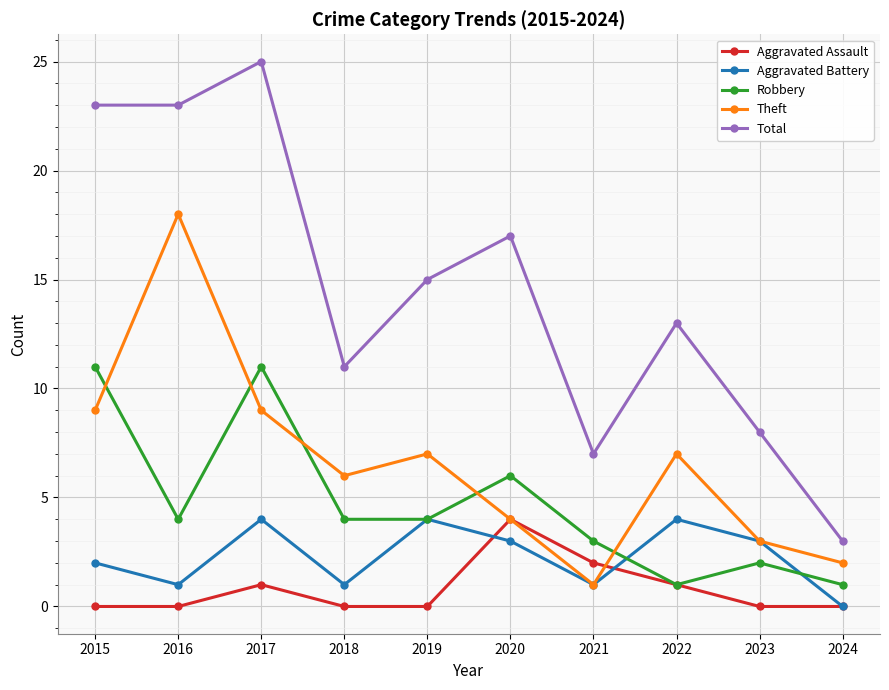

What is the total value across all series at 2017?

50